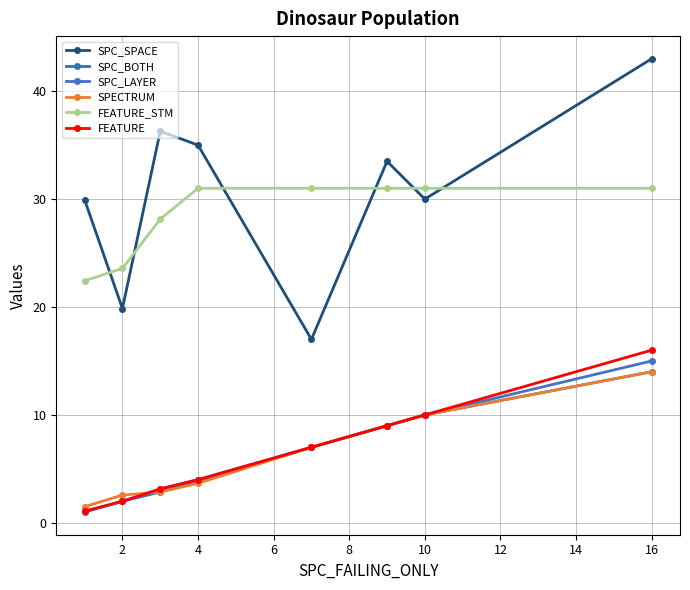

How many lines are shown in the chart?

6